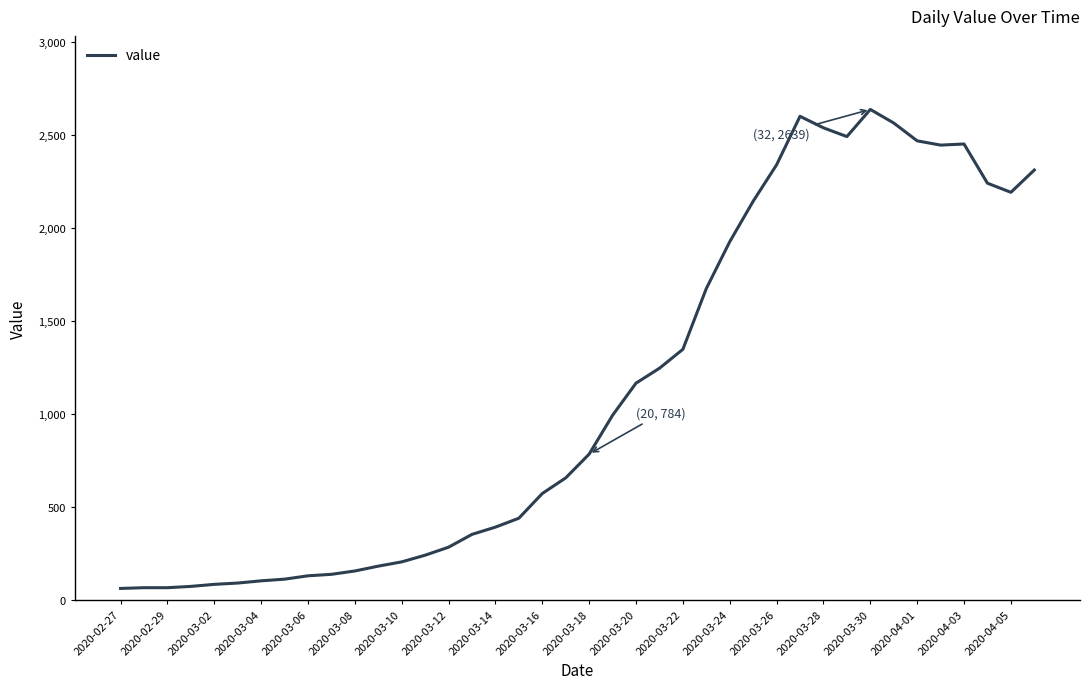

What is the minimum value shown in the chart?

61